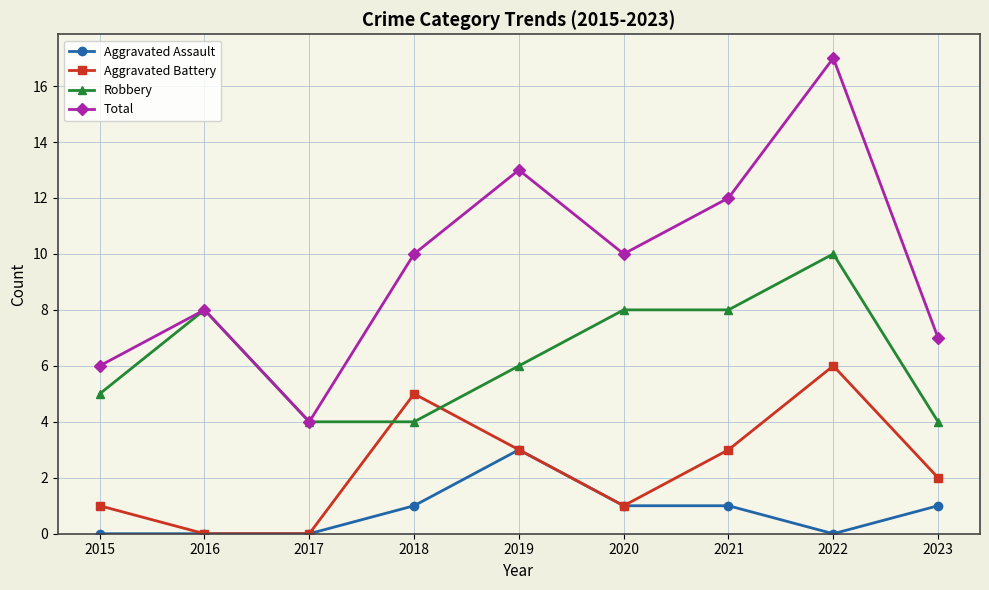

Is the value of Robbery at 2016 greater than the value of Total at 2018?

No